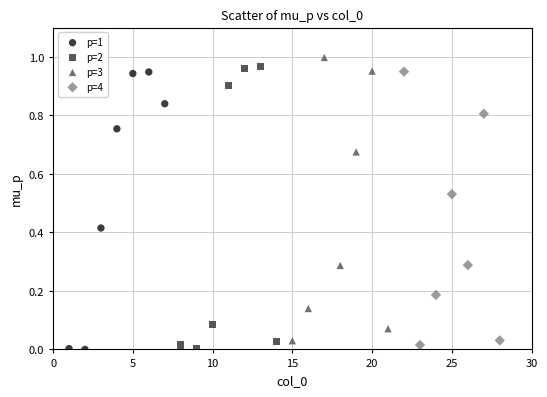

What are all the series names shown in the legend?

p=1, p=2, p=3, p=4